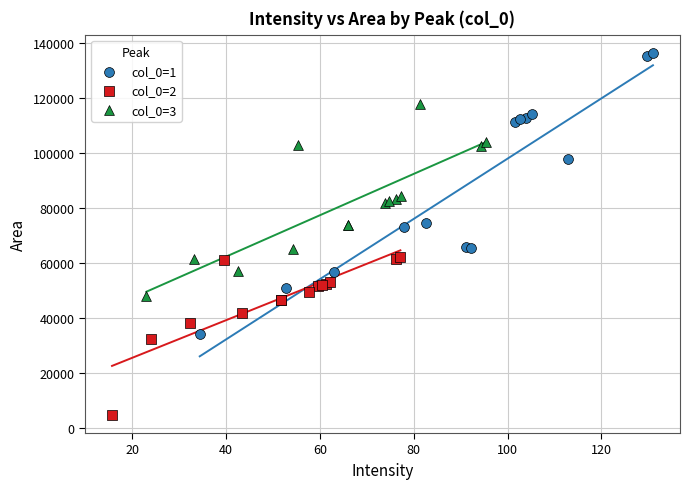

Which series has the widest spread of Y values?

col_0=1